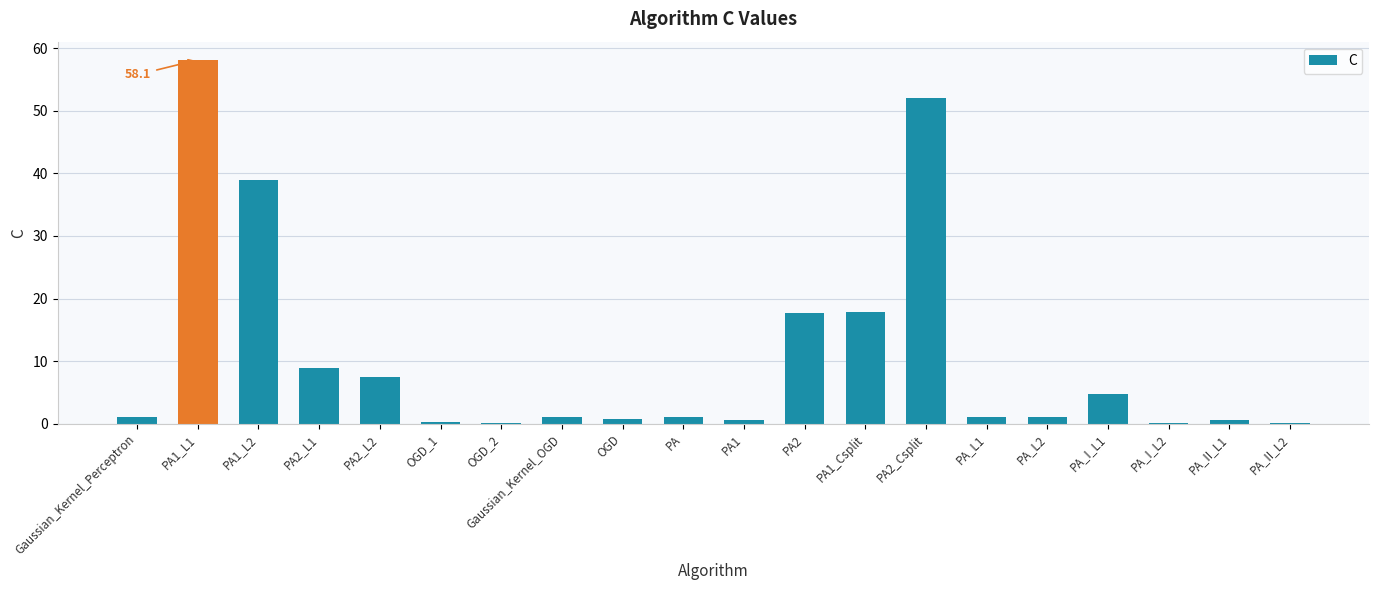

What is the greatest value displayed?

58.1